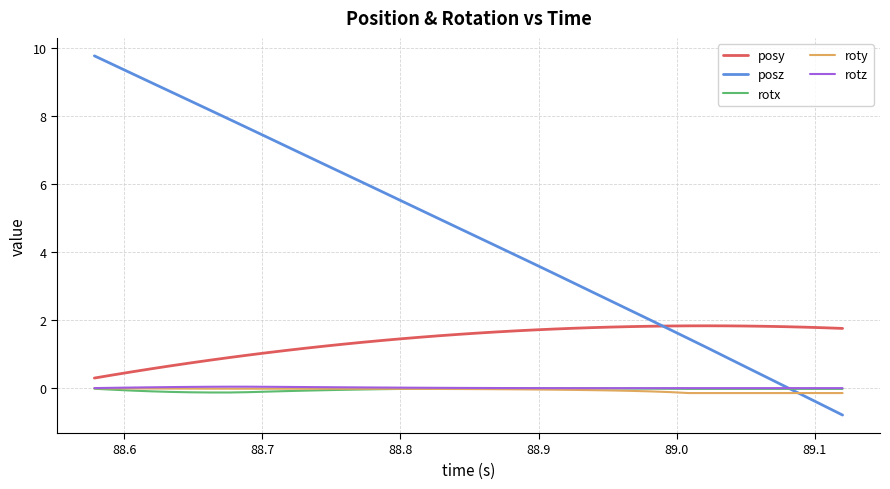

Which series has the largest range (max minus min)?

posz